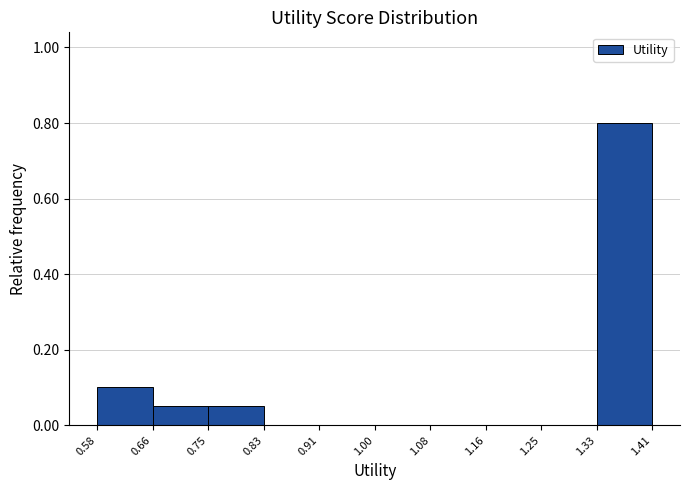

What is the height of the bar covering 0.58 to 0.66 on the x-axis? The values are not printed on the chart, so give them approximately, as read against the axis.

0.10